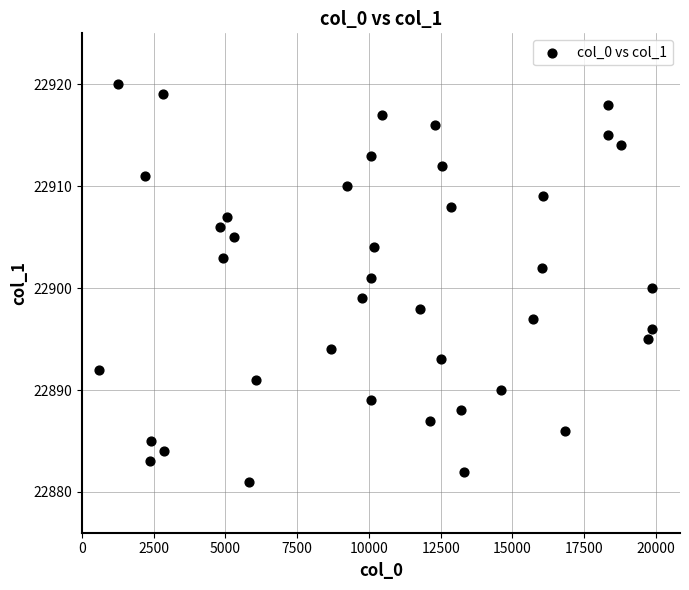

What is the range of Y values (max minus min)?

39